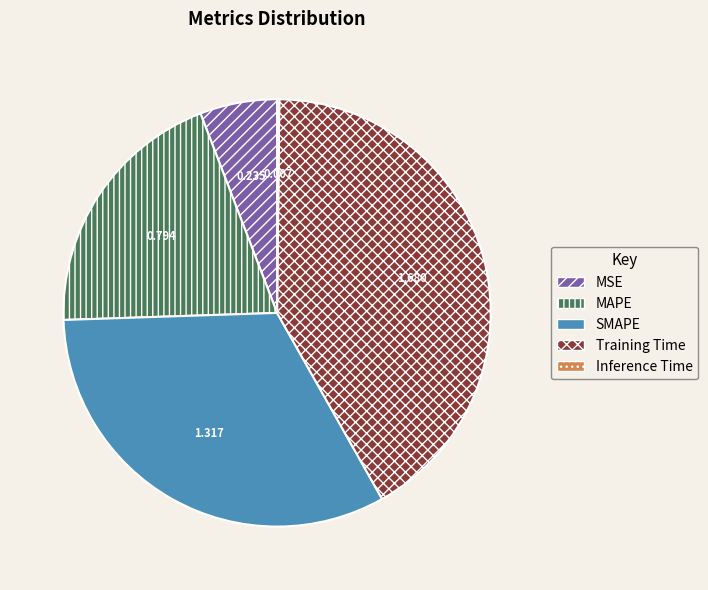

Which slice is the largest?

Training Time